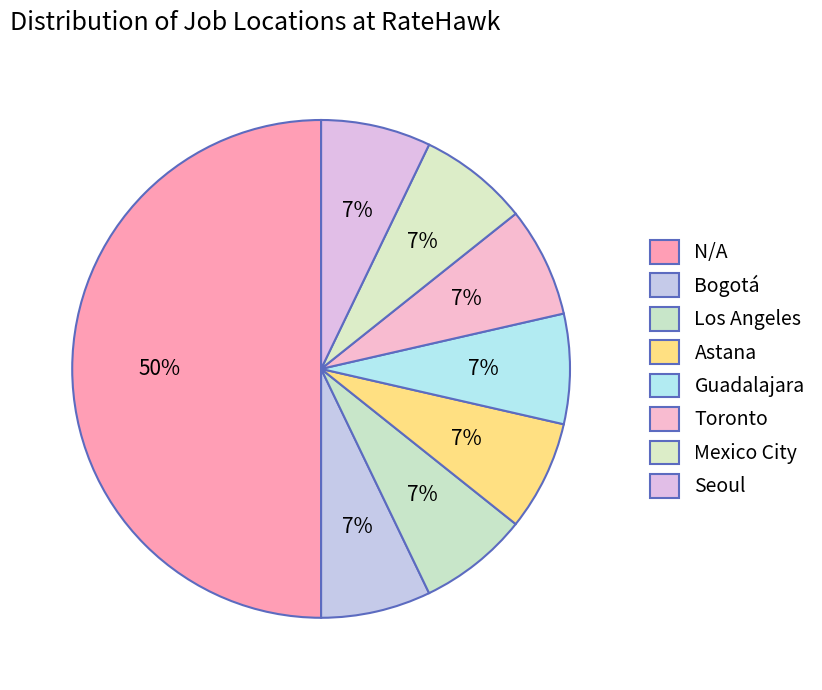

Count the number of slices in the pie.

8